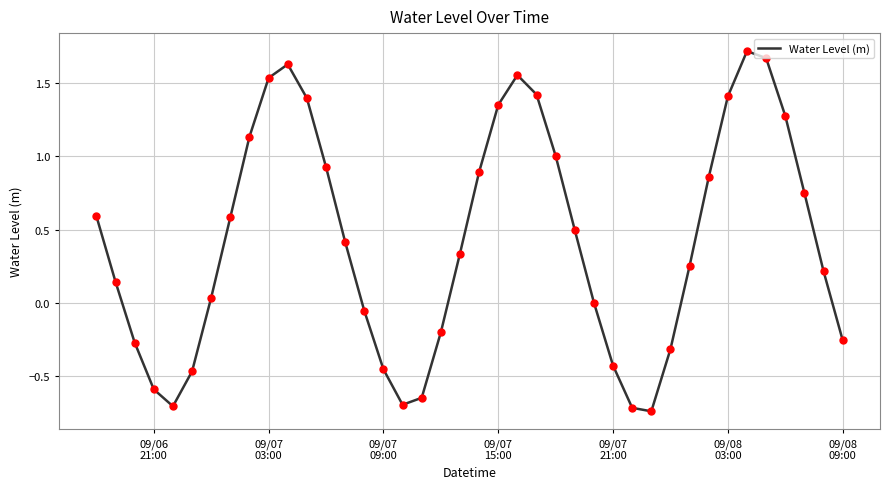

What is the difference between the maximum and minimum values?

2.5